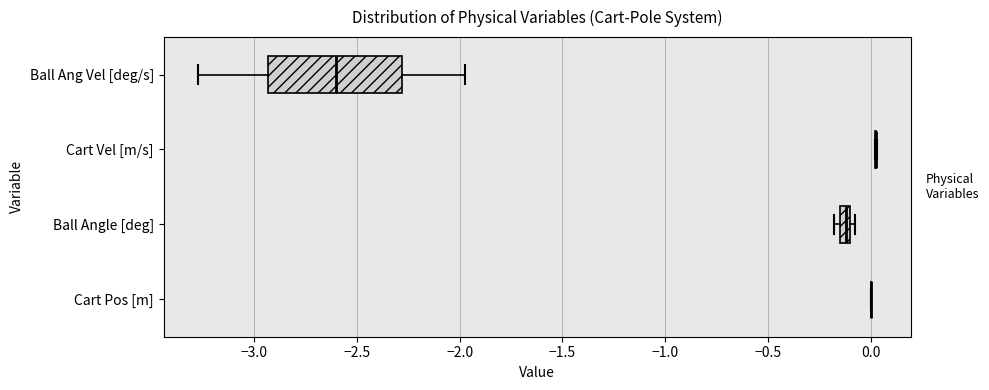

Comparing the boxes themselves (not the whiskers), which one is the widest?

Ball Ang Vel [deg/s]